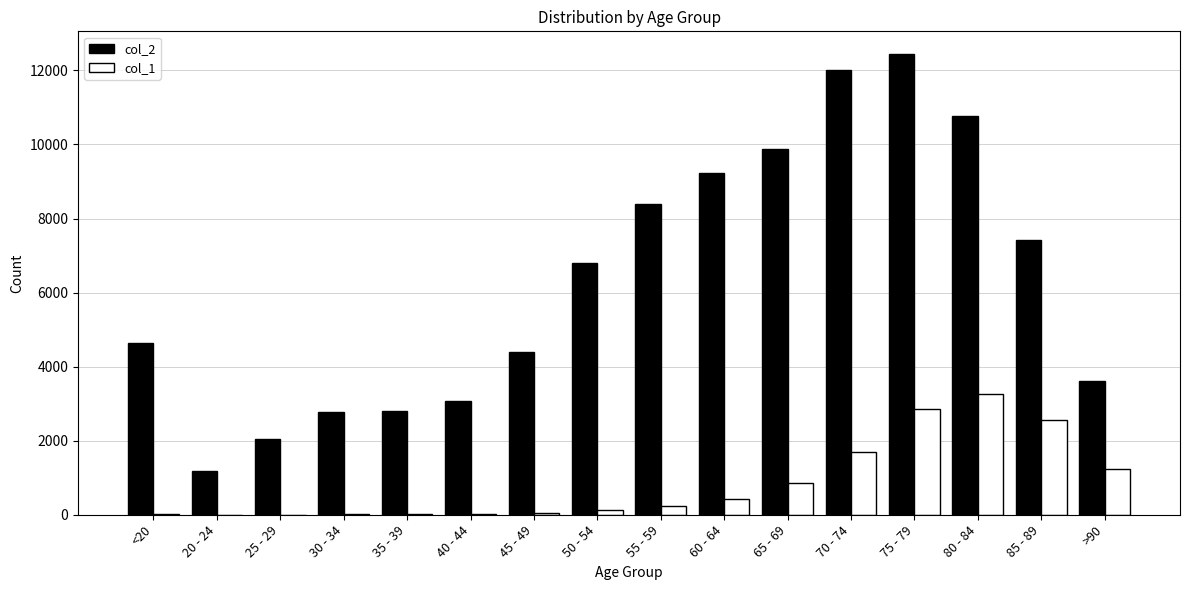

At which category is the sum across all series the highest?

75 - 79